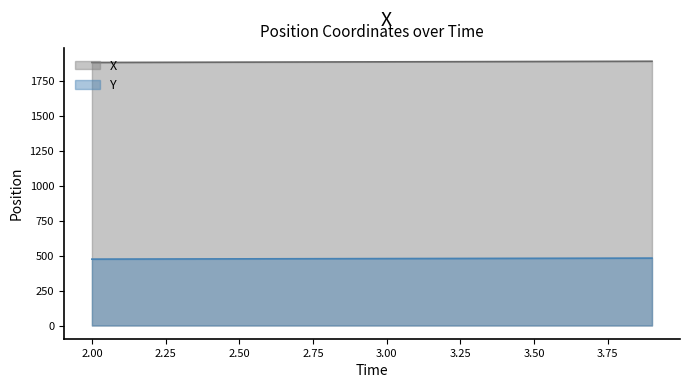

What is the lowest value of the Y series?

474.3